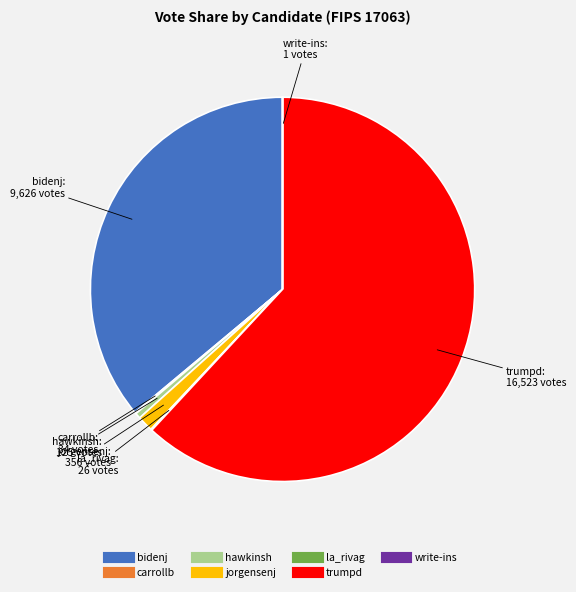

Which category has the biggest portion of the pie?

trumpd